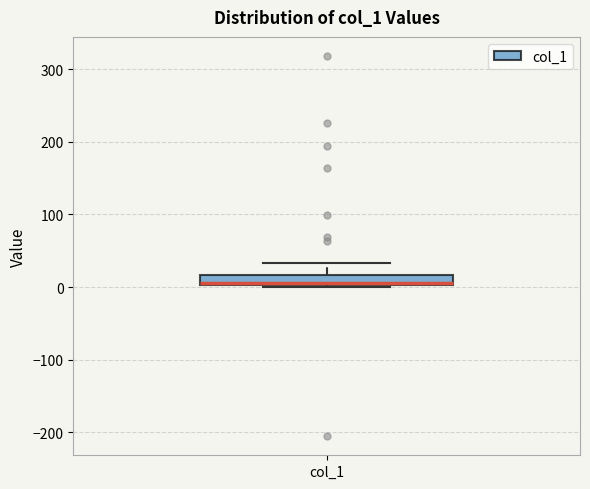

Where is the upper edge of the box for col_1 on the y-axis? The values are not printed on the chart, so give them approximately, as read against the axis.

20